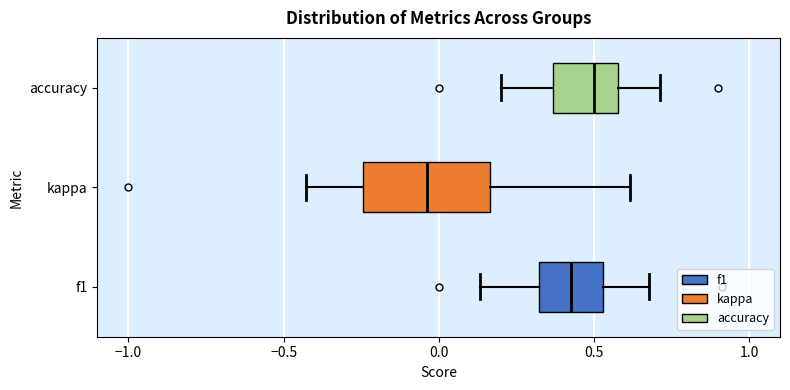

Reading bottom to top, read every box against the x-axis: the position of its median line, the range the box covers, and the ends of its whiskers. The values are not printed on the chart, so give them approximately, as read against the axis.

f1: median 0.45, box 0.30 to 0.55, whiskers 0.15 to 0.70
kappa: median -0.05, box -0.25 to 0.15, whiskers -0.45 to 0.60
accuracy: median 0.50, box 0.35 to 0.60, whiskers 0.20 to 0.70